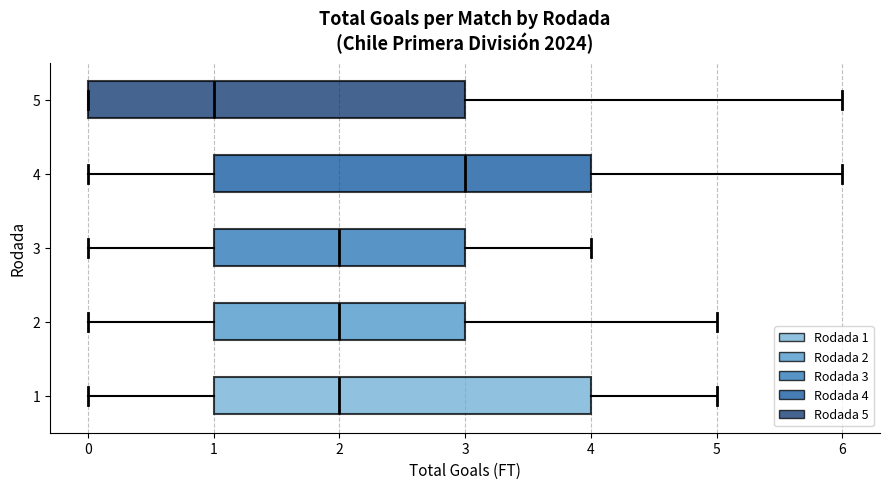

Reading bottom to top, transcribe this box plot: for each box, give where its median line is, the range the box spans, and where its two whiskers end, as read against the x-axis. The values are not printed on the chart, so give them approximately, as read against the axis.

1: median 2, box 1 to 4, whiskers 0 to 5
2: median 2, box 1 to 3, whiskers 0 to 5
3: median 2, box 1 to 3, whiskers 0 to 4
4: median 3, box 1 to 4, whiskers 0 to 6
5: median 1, box 0 to 3, whiskers 0 to 6